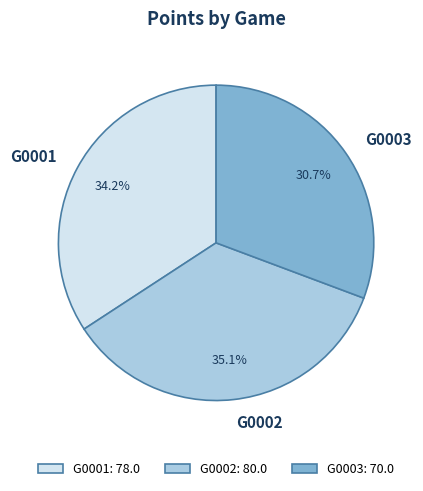

Is it true that G0001 is 34% of the pie?

True